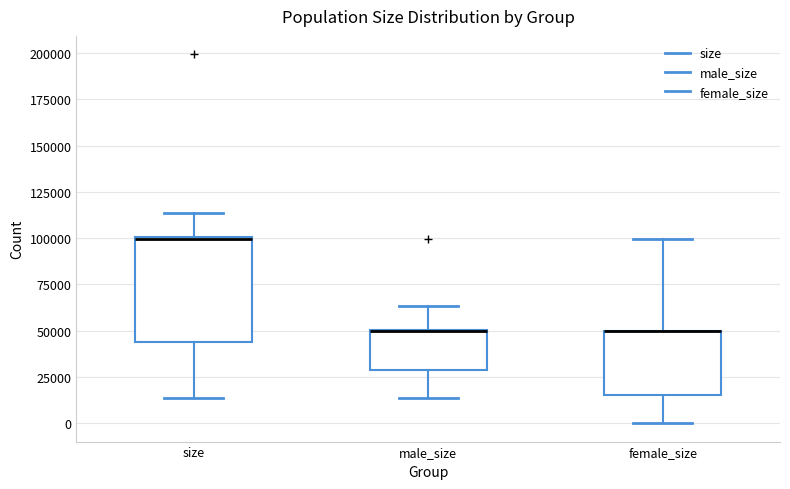

Where does the upper whisker of the box for male_size end on the y-axis? The values are not printed on the chart, so give them approximately, as read against the axis.

65000